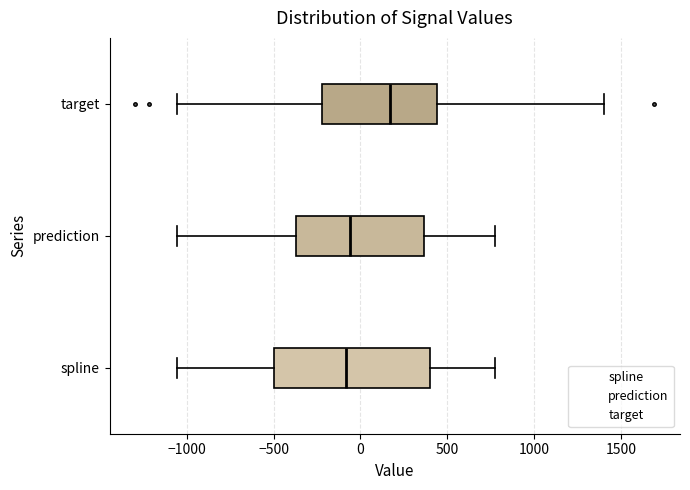

Comparing the boxes themselves (not the whiskers), which one is the widest?

spline